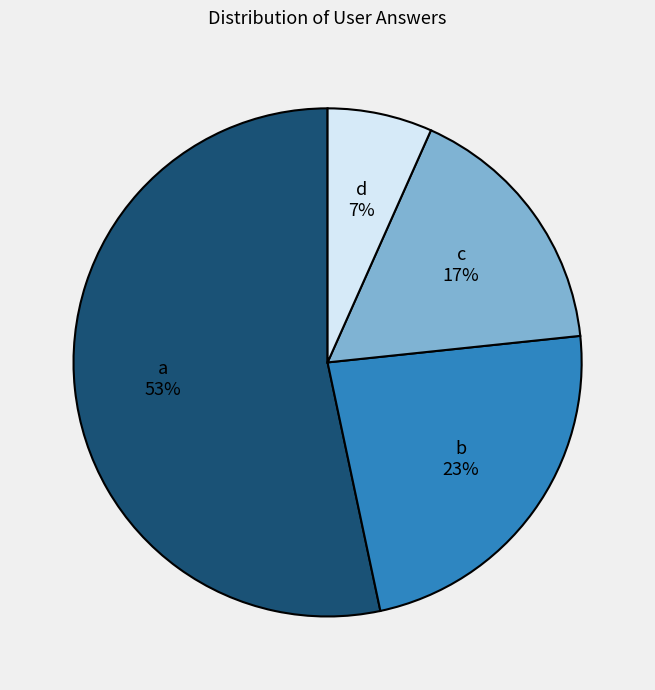

What is the majority slice?

a